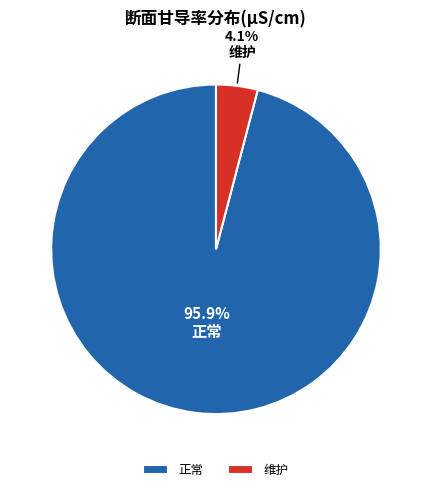

What is the largest slice in the pie chart?

正常